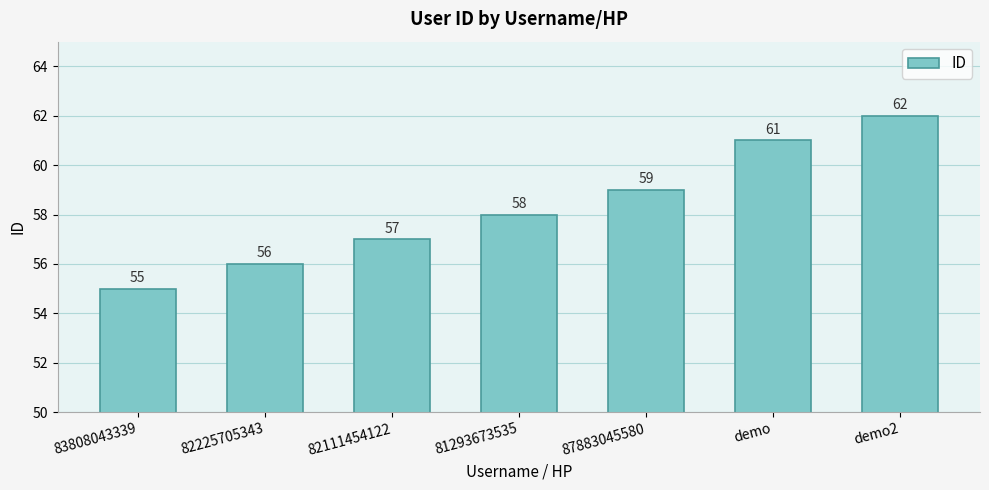

How many values are below 58?

3